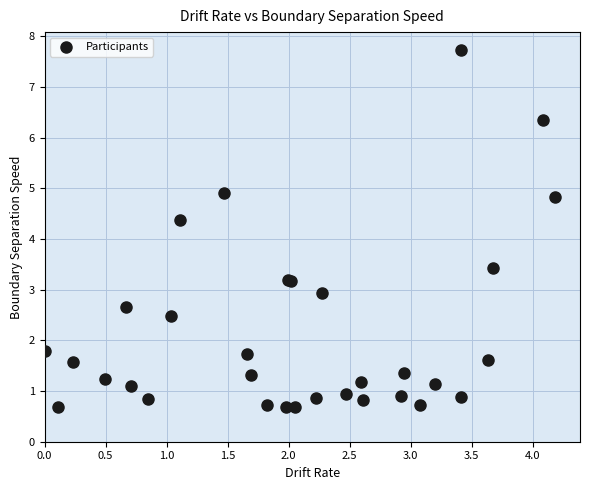

What Y value in the scatter plot is closest to 4?

4.4